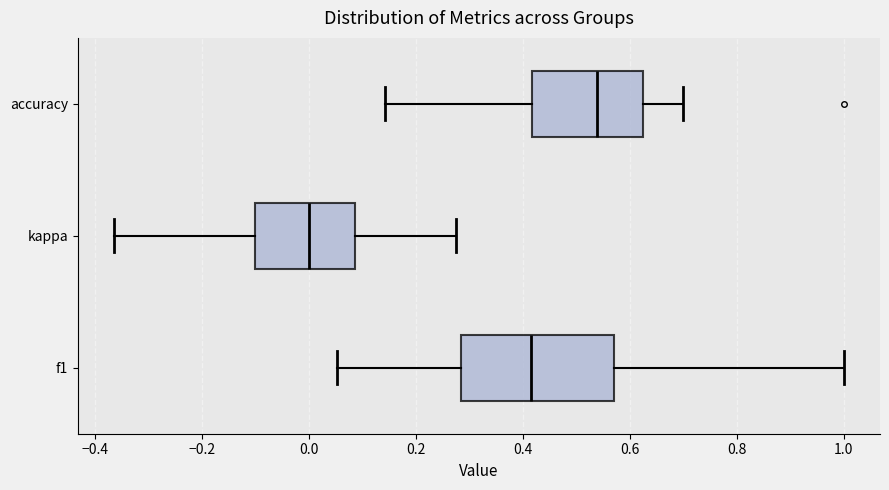

Which box is the widest, from its left edge to its right edge?

f1